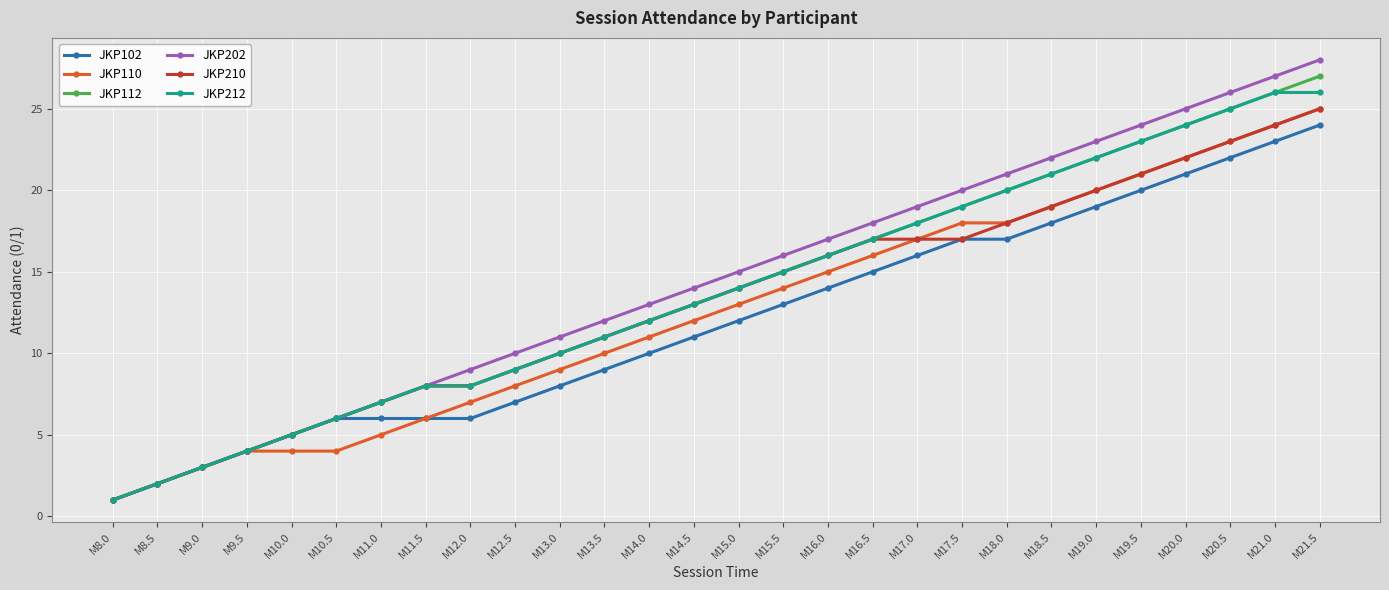

Which category has the highest value across all series?

M21.5